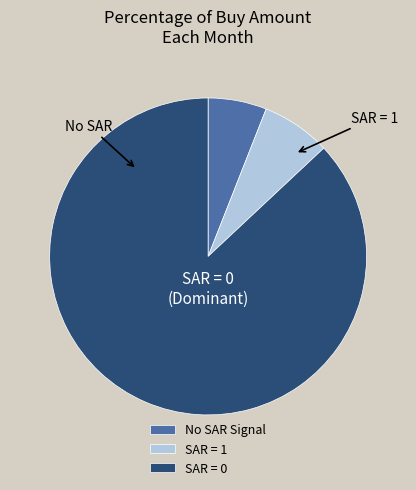

Combined, do SAR = 0 and No SAR Signal account for over 50%?

Yes